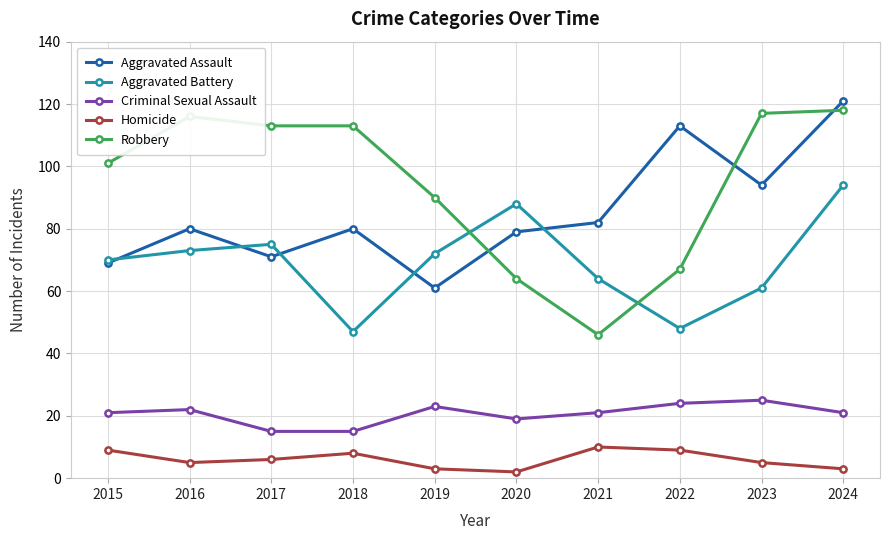

Rank the series at 2017 from highest to lowest value.

Robbery, Aggravated Battery, Aggravated Assault, Criminal Sexual Assault, Homicide